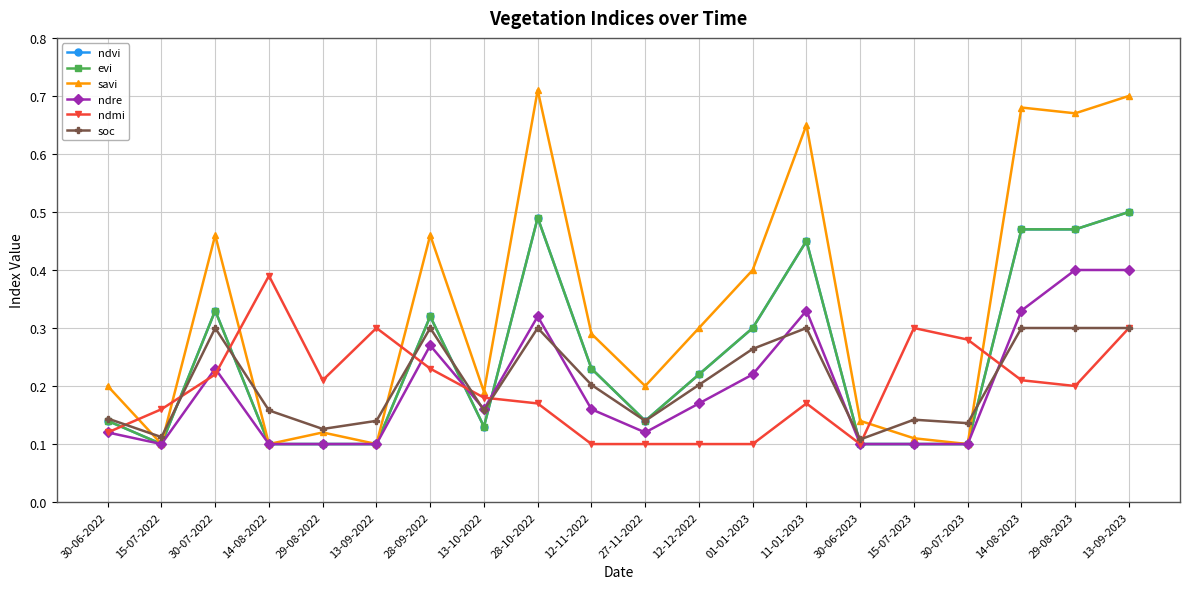

Does the chart have visible grid lines?

Yes